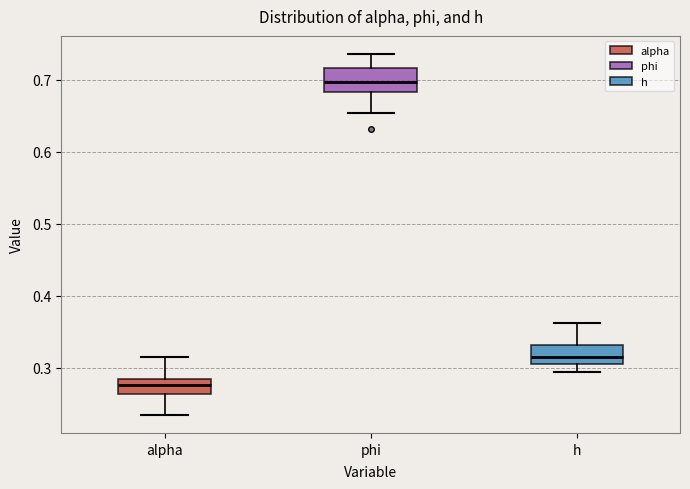

Reading left to right, read every box against the y-axis: the position of its median line, the range the box covers, and the ends of its whiskers. The values are not printed on the chart, so give them approximately, as read against the axis.

alpha: median 0.28 (inside the box), box 0.26 to 0.28, whiskers 0.23 to 0.31
phi: median 0.70, box 0.68 to 0.72, whiskers 0.65 to 0.74
h: median 0.31, box 0.30 to 0.33, whiskers 0.29 to 0.36